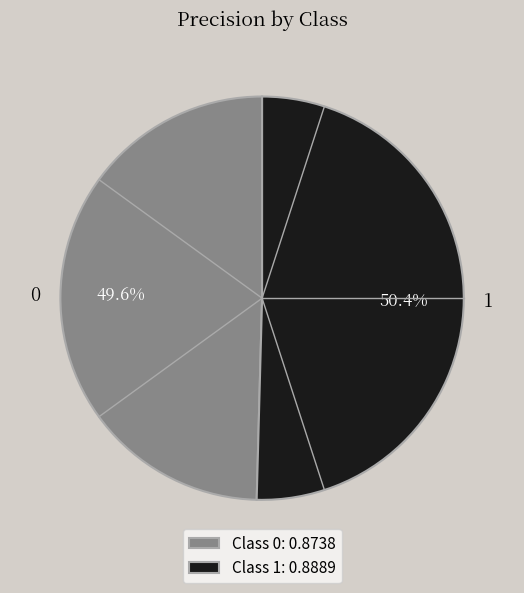

How many slices are in this pie chart?

2